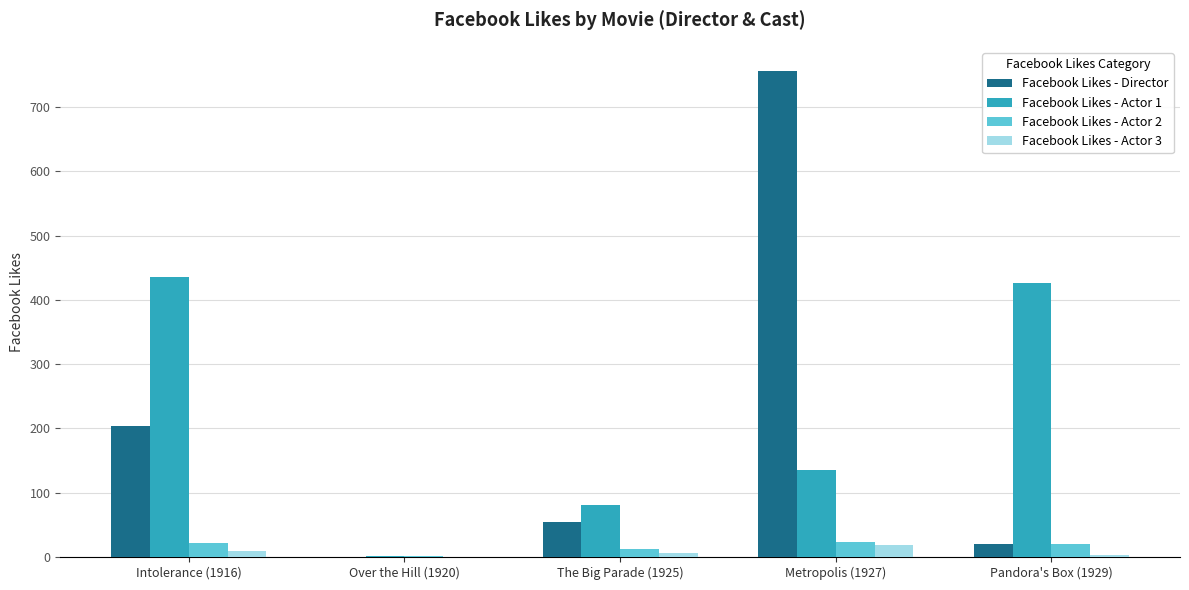

Are the bars grouped side by side (vs. stacked)?

Yes